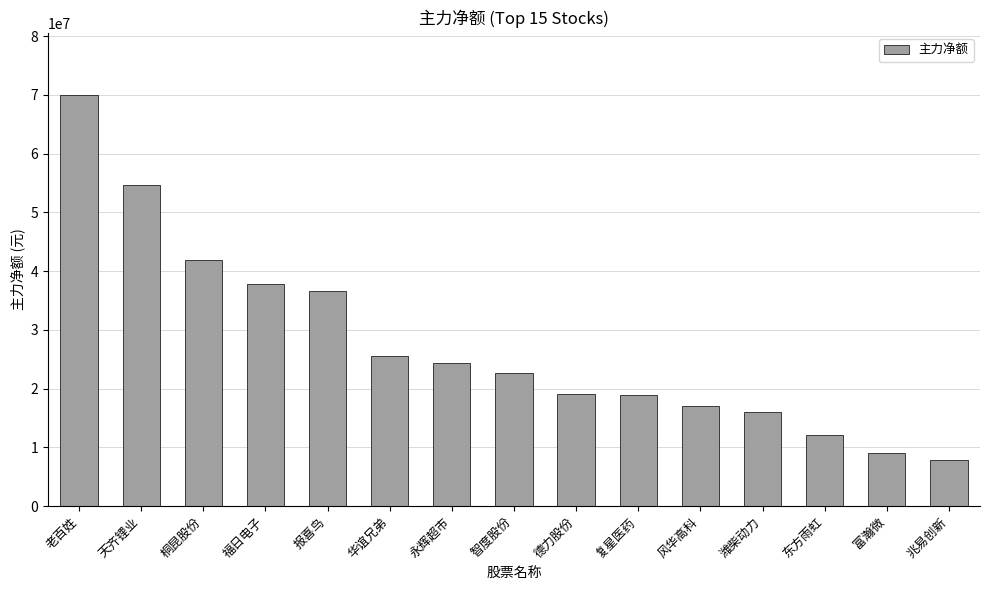

What is the label of the 15th bar from the right?

老百姓